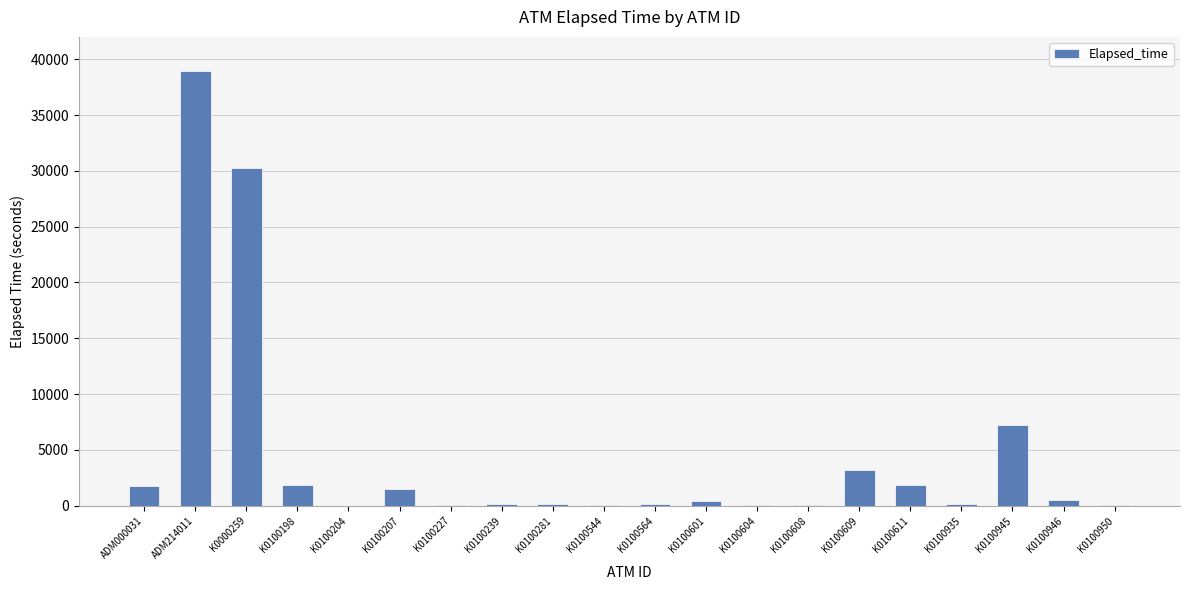

What is the ratio of the value at K0100207 to the value at ADM000031?

0.9